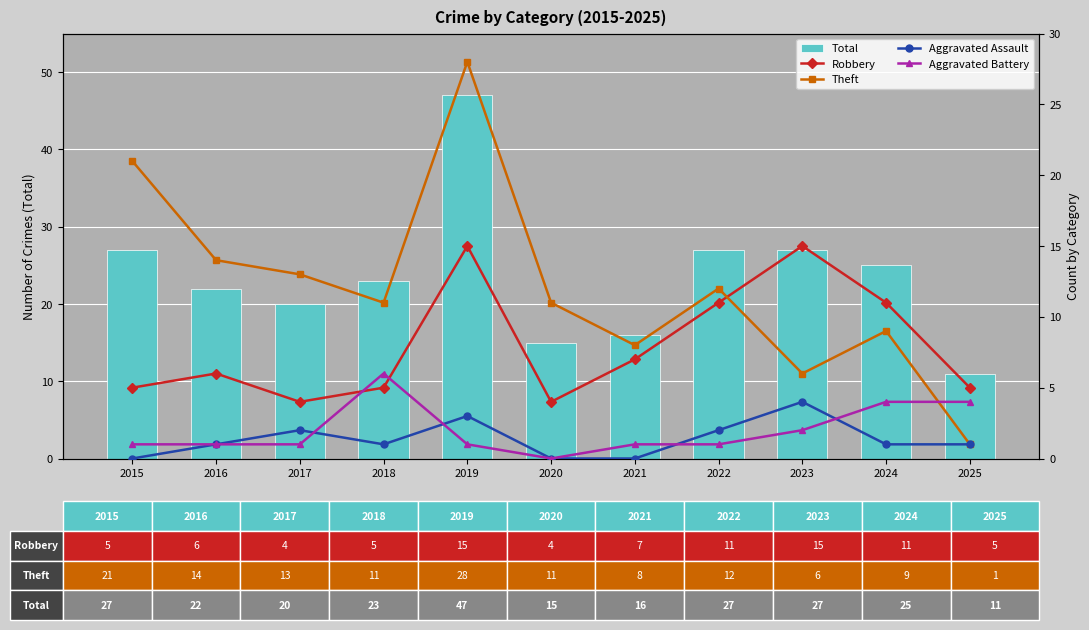

The value of Total at 2022 is 27. True or false?

True